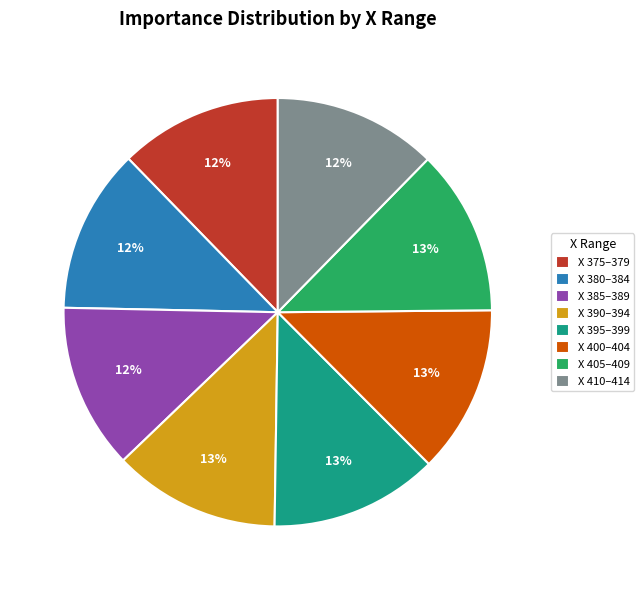

Is it true that X 385–389 is 21% of the pie?

False